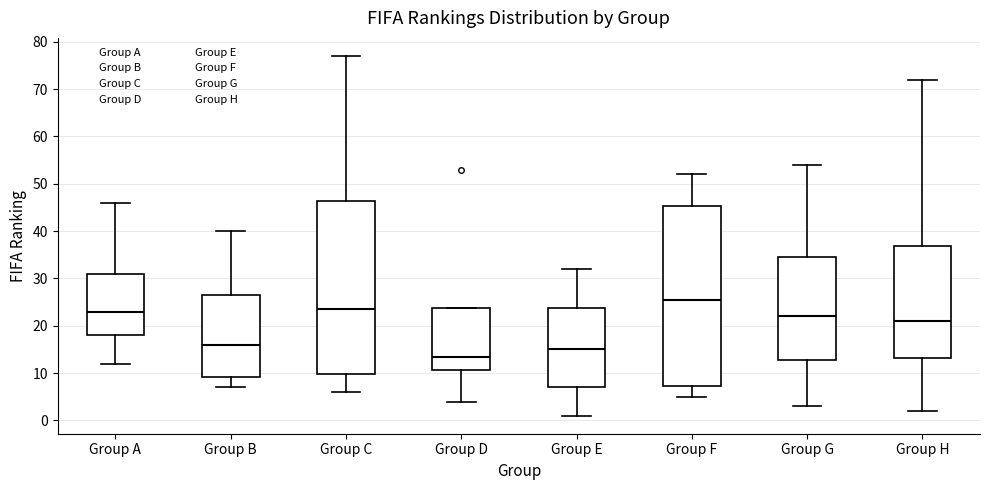

Which box is the tallest, from its lower edge to its upper edge?

Group F